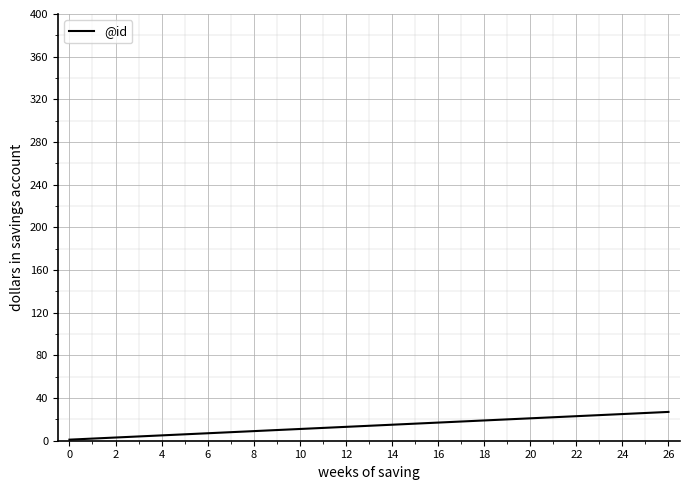

What is the difference between the maximum and minimum values?

26